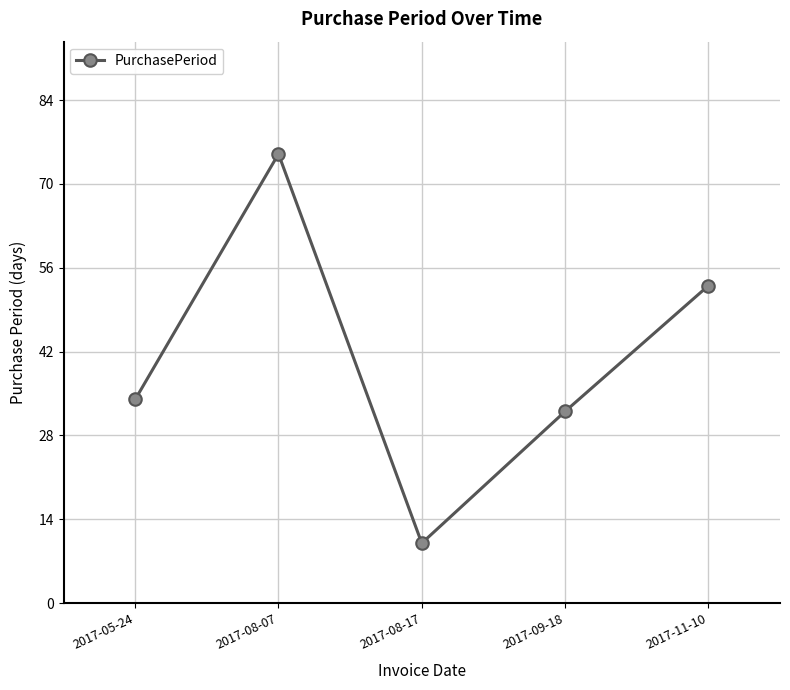

How many series are shown in this chart?

1